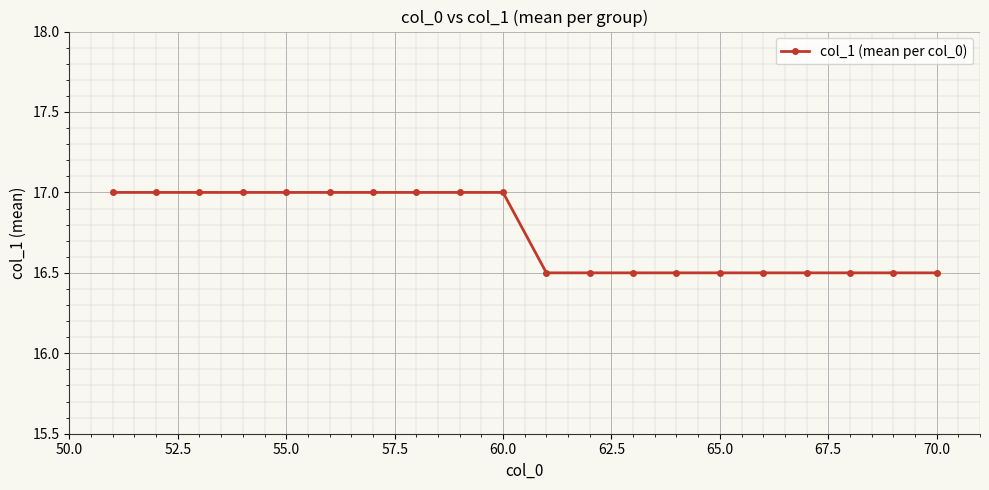

What is the value of the 8th point from the left?

17.0